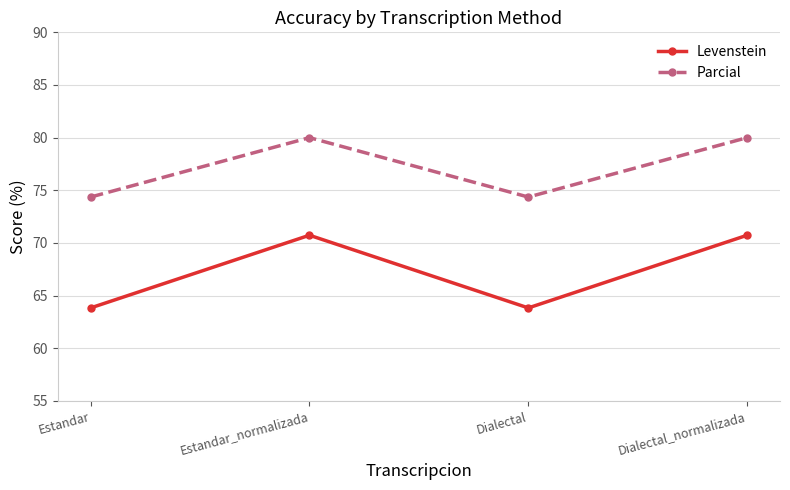

Reading right to left, list all the values displayed in this chart.

Levenstein: Dialectal_normalizada=70.7	Dialectal=63.8	Estandar_normalizada=70.7	Estandar=63.8
Parcial: Dialectal_normalizada=80.0	Dialectal=74.4	Estandar_normalizada=80.0	Estandar=74.4